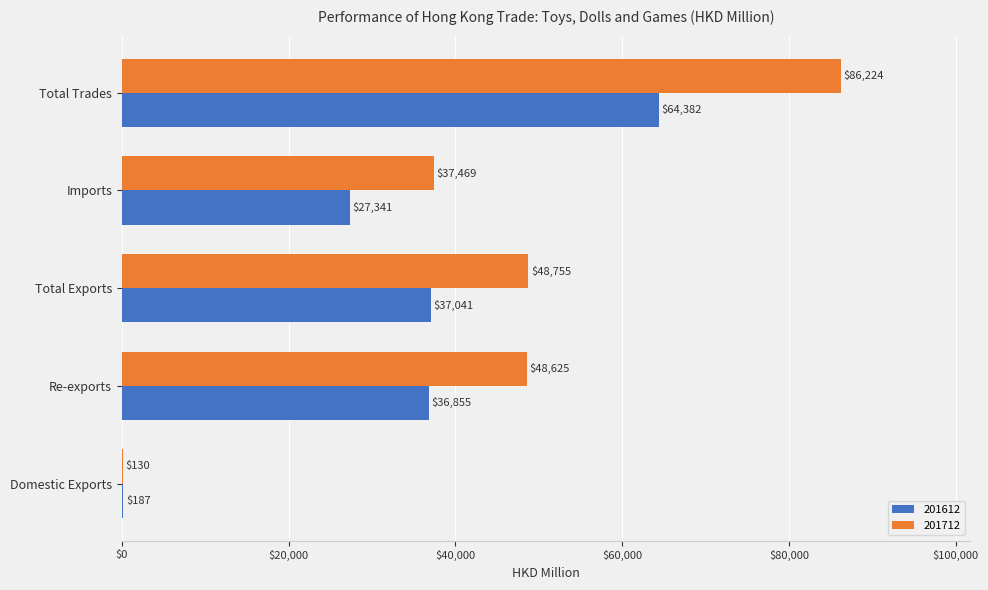

What is the greatest value displayed?

86224.2